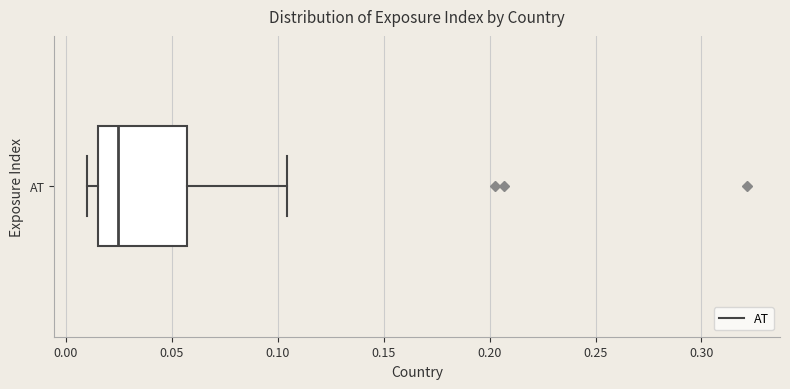

Read this box plot against the x-axis: the position of the median line, the range covered by the box, and the ends of both whiskers. The values are not printed on the chart, so give them approximately, as read against the axis.

median 0.025, box 0.015 to 0.055, whiskers 0.010 to 0.105